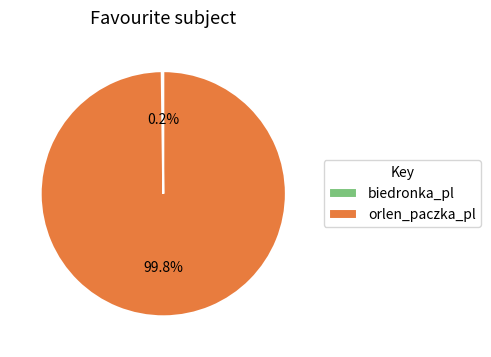

What percentage is NOT represented by orlen_paczka_pl?

0.2%